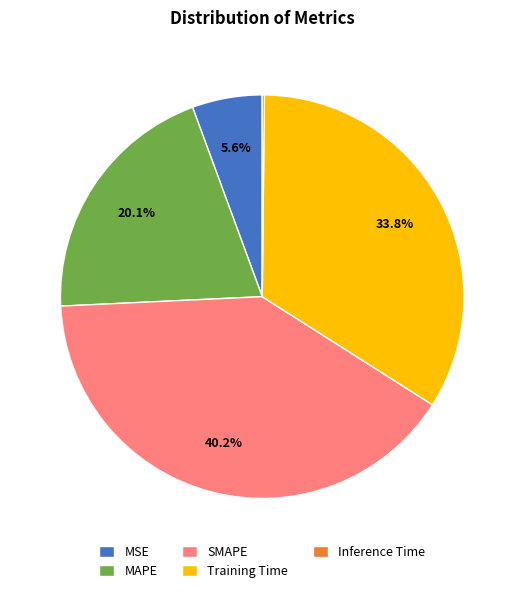

What portion of the pie excludes MSE?

94.4%